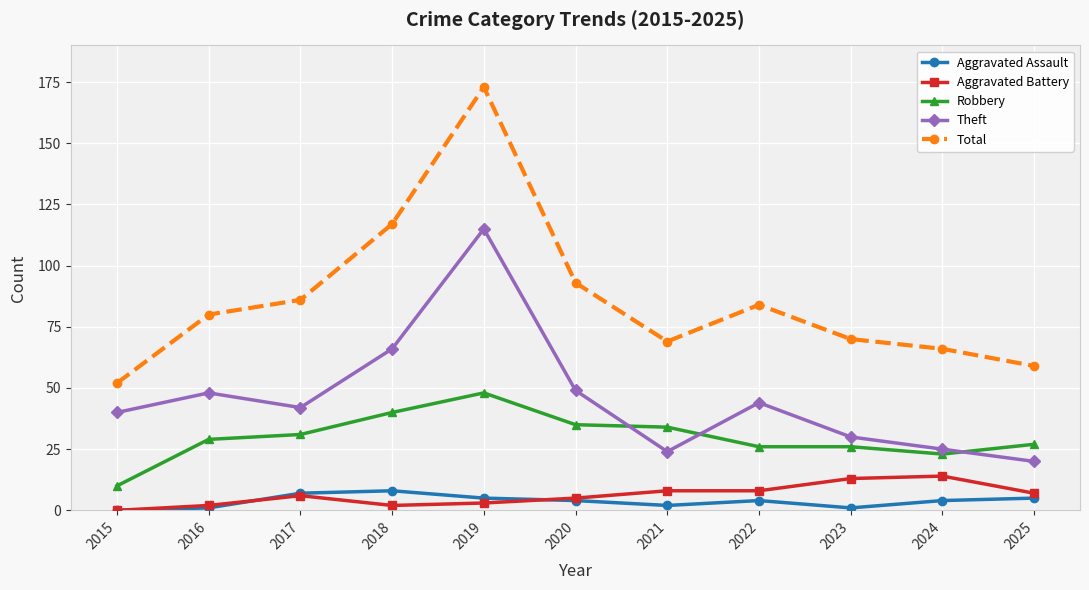

True or false: Robbery and Aggravated Battery cross at least once.

False